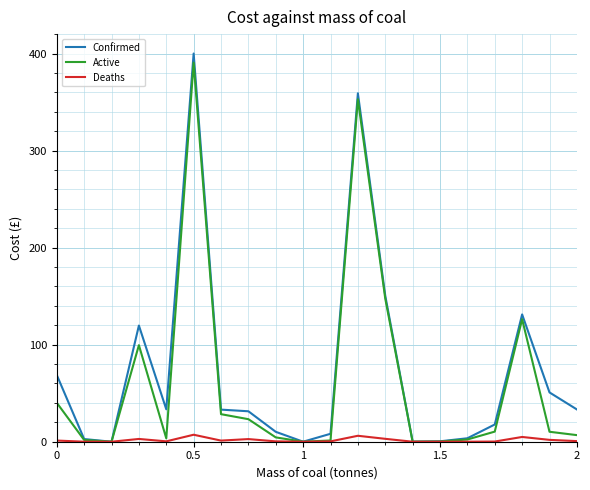

What is the maximum value shown in the chart?

400.0